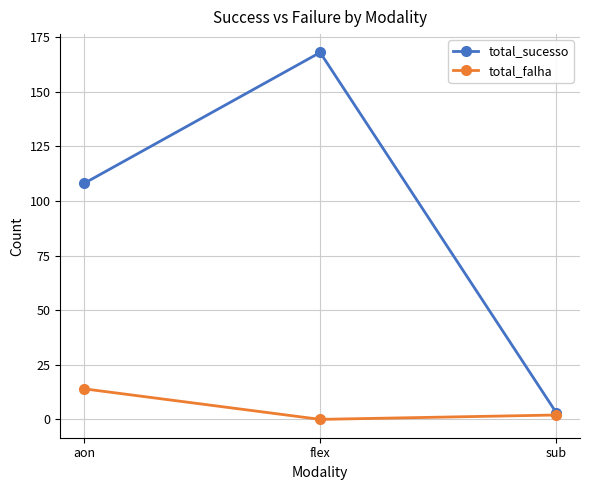

What is the total value across all series at flex?

168